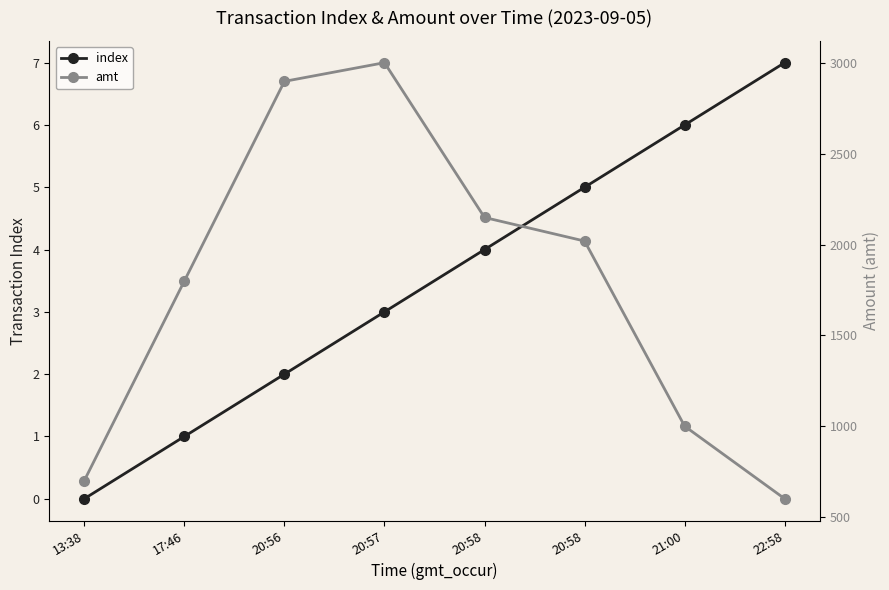

Read the amt value at 20:58, to the nearest 10.

2020